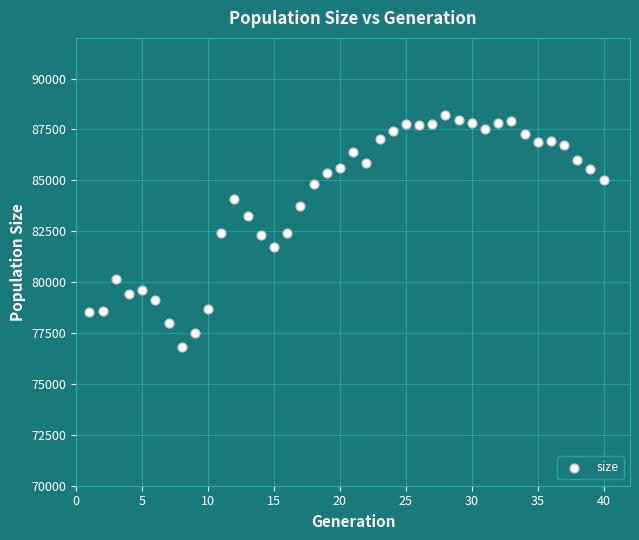

What is the range of Y values (max minus min)?

11383